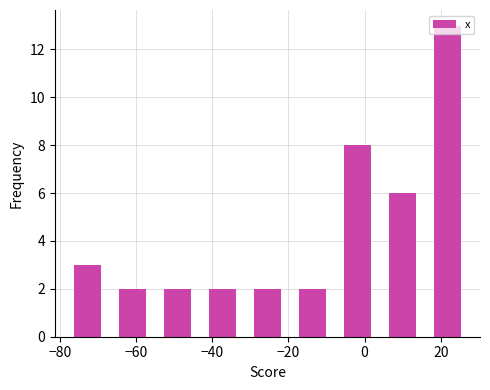

Reading left to right, transcribe this chart: for each bar, give the range it covers on the x-axis and its height. Neither the bar edges nor the heights are printed on the chart, so give them approximately, as read against the axes.

-78.6 to -66.8: 3
-66.8 to -55.0: 2
-55.0 to -43.2: 2
-43.2 to -31.4: 2
-31.4 to -19.6: 2
-19.6 to -7.8: 2
-7.8 to 4.0: 8
4.0 to 15.8: 6
15.8 to 27.6: 13